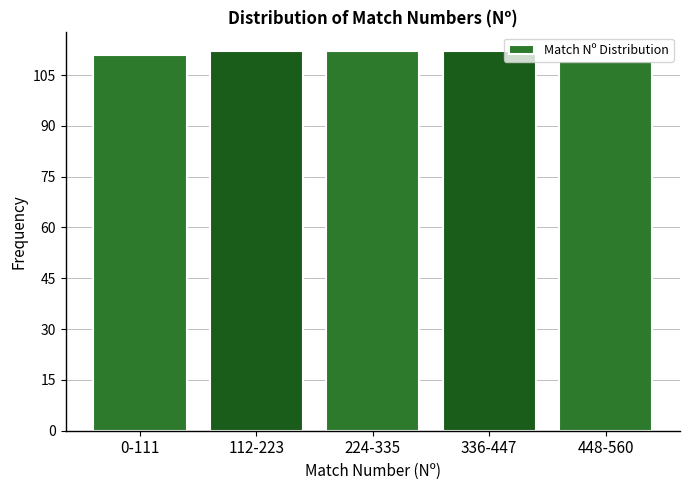

What is the smallest value displayed?

109